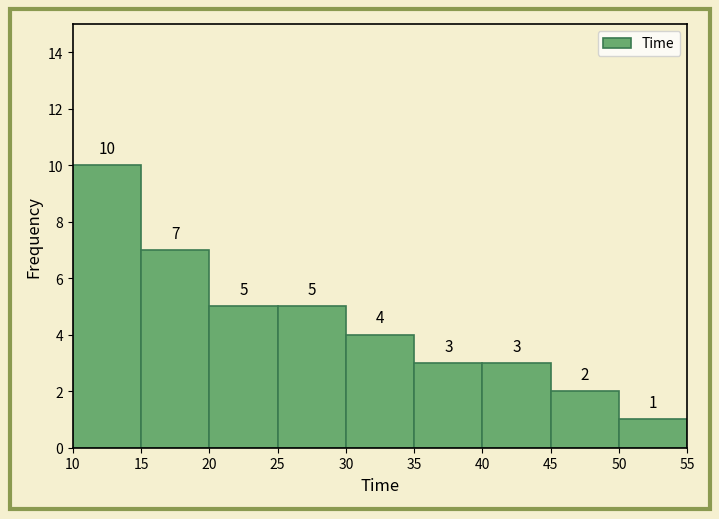

Reading left to right, transcribe this chart: for each bar, give the range it covers on the x-axis and its height.

10 to 15: 10
15 to 20: 7
20 to 25: 5
25 to 30: 5
30 to 35: 4
35 to 40: 3
40 to 45: 3
45 to 50: 2
50 to 55: 1